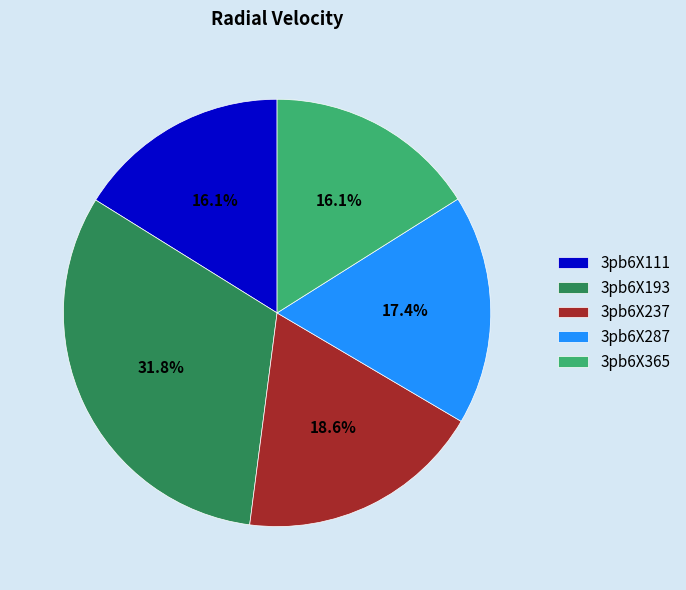

Count the number of slices in the pie.

5